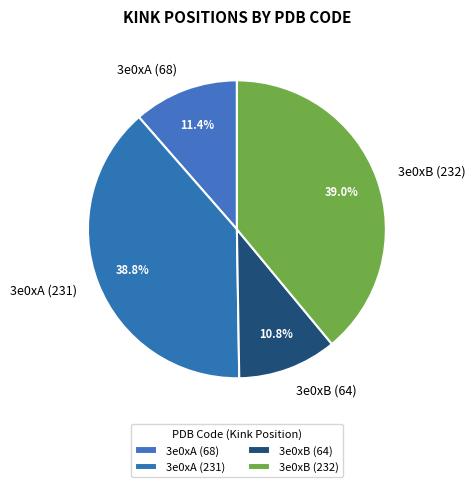

Which has a higher value, 3e0xB (232) or 3e0xA (68)?

3e0xB (232)